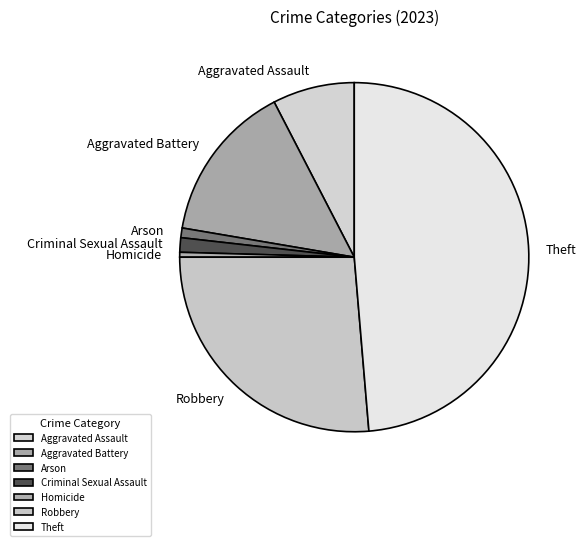

What is the largest slice in the pie chart?

Theft